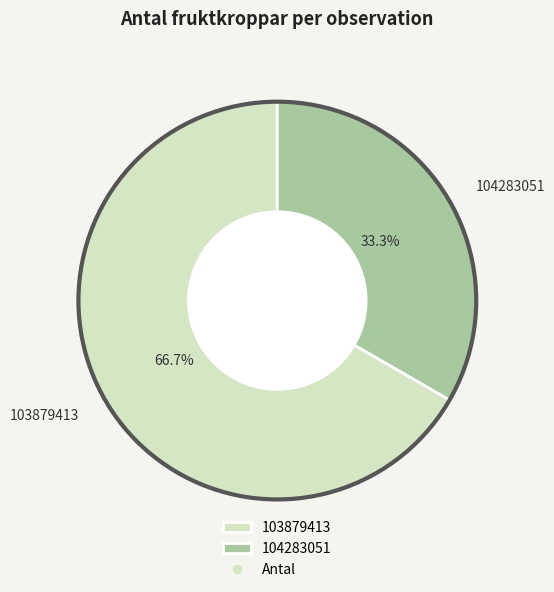

How many slices are in this pie chart?

2